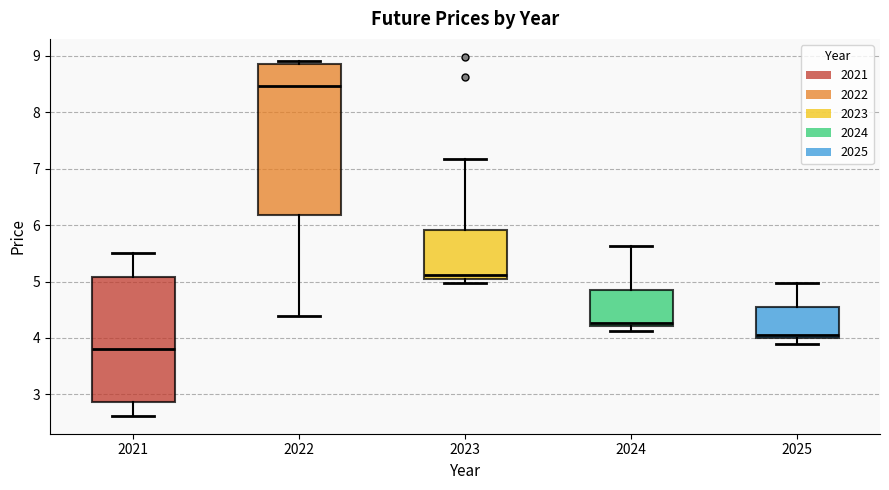

Reading left to right, read every box against the y-axis: the position of its median line, the range the box covers, and the ends of its whiskers. The values are not printed on the chart, so give them approximately, as read against the axis.

2021: median 3.8, box 2.9 to 5.1, whiskers 2.6 to 5.5
2022: median 8.5, box 6.2 to 8.8, whiskers 4.4 to 8.9
2023: median 5.1, box 5.0 to 5.9, whiskers 5.0 (just below the box's lower edge) to 7.2
2024: median 4.3, box 4.2 to 4.9, whiskers 4.1 to 5.6
2025: median 4.1, box 4.0 to 4.6, whiskers 3.9 to 5.0